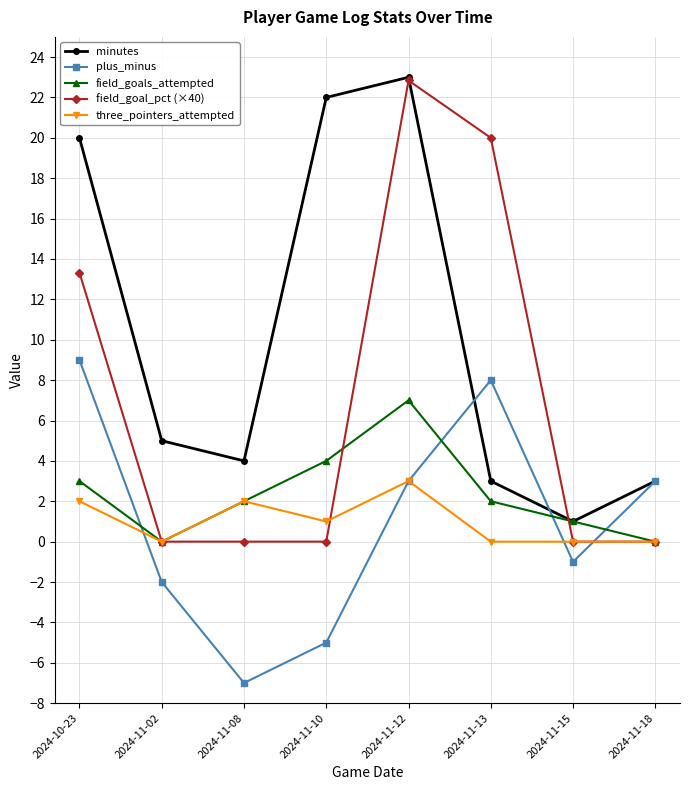

Reading left to right, transcribe all the data shown in this chart.

minutes: 20.0	5.0	4.0	22.0	23.0	3.0	1.0	3.0
plus_minus: 9.0	-2.0	-7.0	-5.0	3.0	8.0	-1.0	3.0
field_goals_attempted: 3.0	0.0	2.0	4.0	7.0	2.0	1.0	0.0
field_goal_pct (×40): 13.3	0.0	0.0	0.0	22.8	20.0	0.0	0.0
three_pointers_attempted: 2.0	0.0	2.0	1.0	3.0	0.0	0.0	0.0